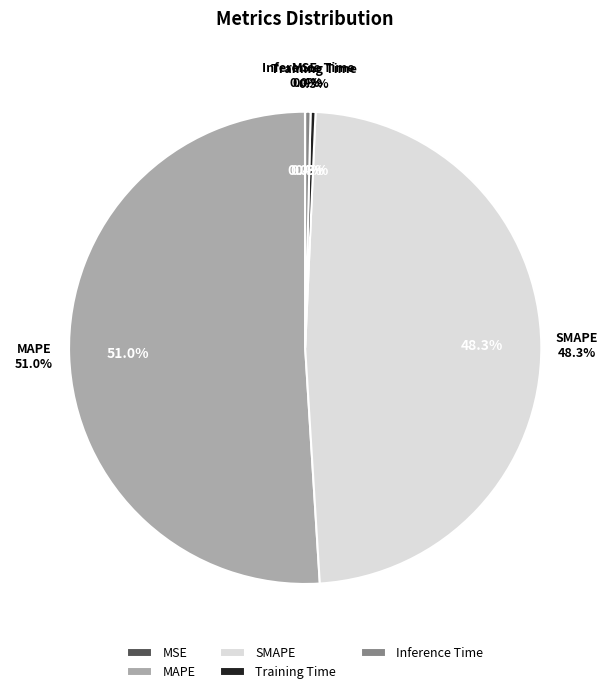

Rank the categories by value from highest to lowest.

MAPE, SMAPE, Inference Time, Training Time, MSE